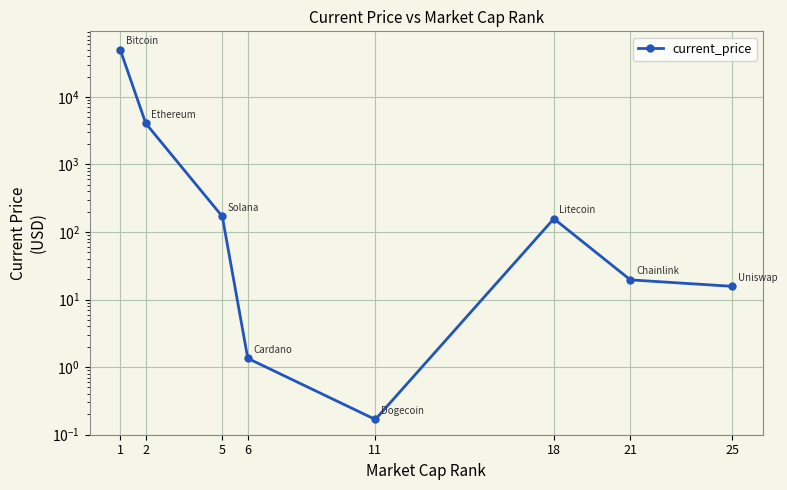

How many values exceed 157?

4